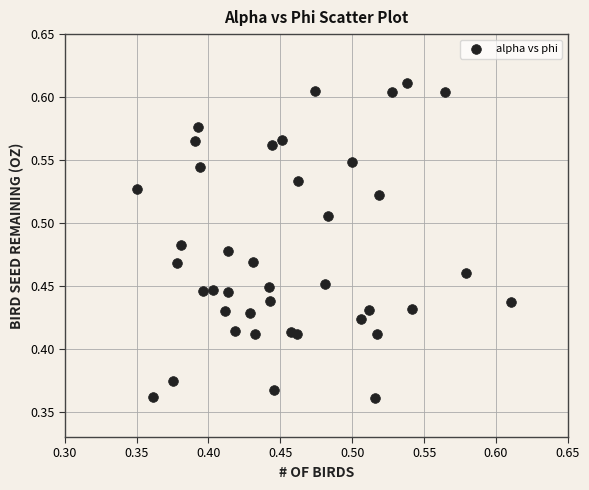

What is the range of X values (max minus min)?

0.3